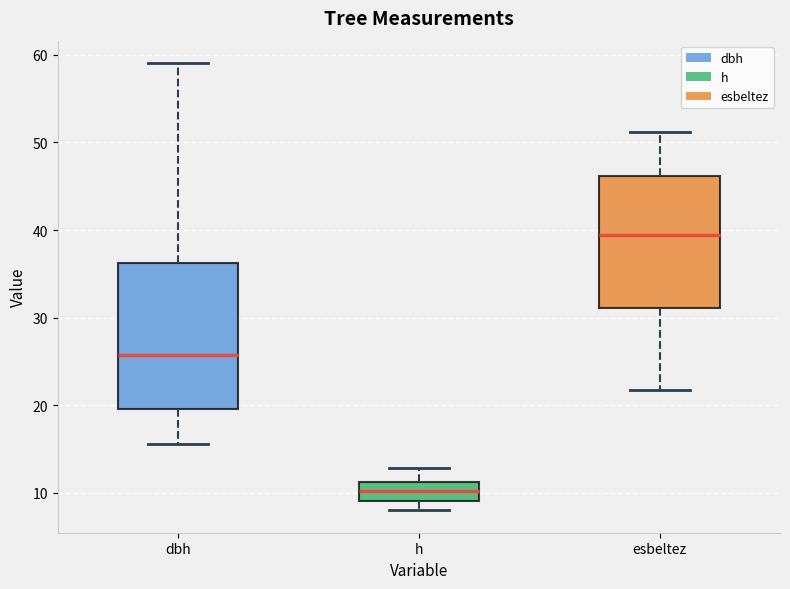

Reading left to right, transcribe this box plot: for each box, give where its median line is, the range the box spans, and where its two whiskers end, as read against the y-axis. The values are not printed on the chart, so give them approximately, as read against the axis.

dbh: median 26, box 20 to 36, whiskers 16 to 59
h: median 10, box 9 to 11, whiskers 8 to 13
esbeltez: median 39, box 31 to 46, whiskers 22 to 51